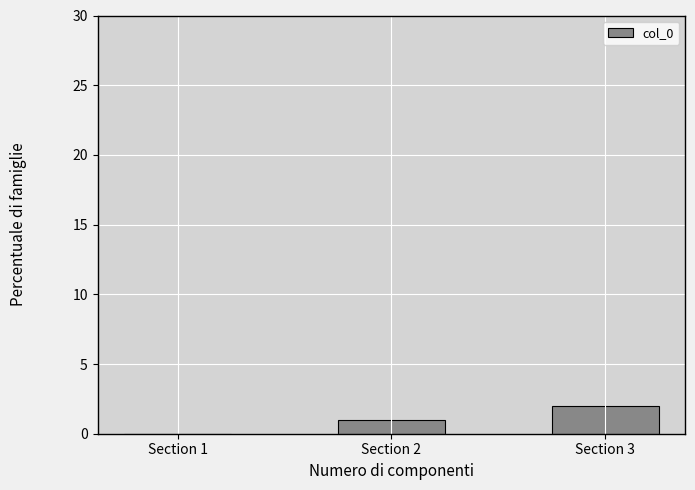

The chart shows a value of 1 at Section 2. True or false?

True